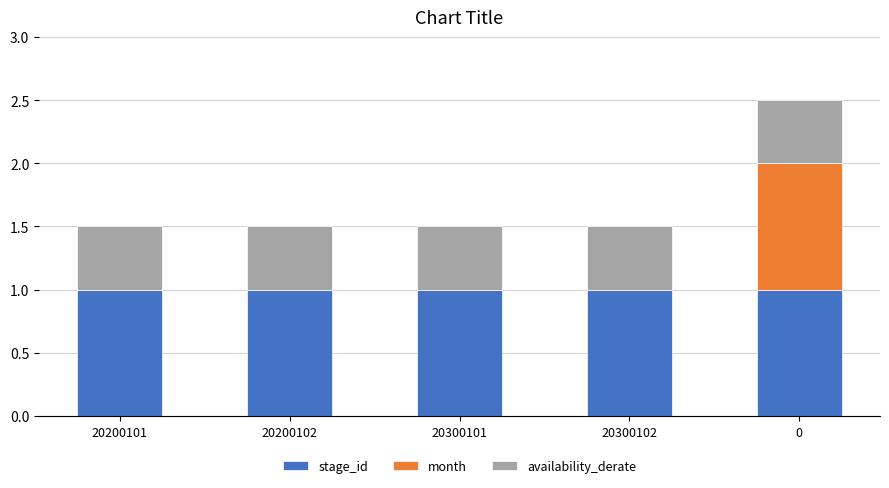

What is the total value across all series at 20200101?

1.5